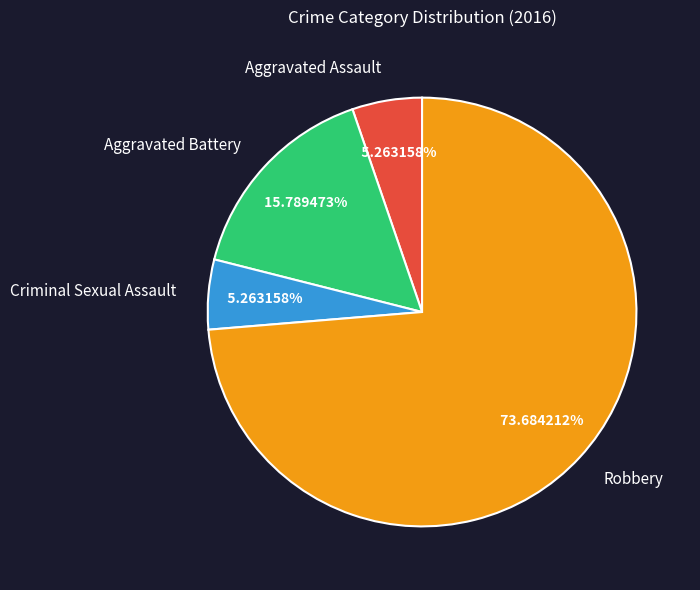

Is it true that Criminal Sexual Assault is 1% of the pie?

False